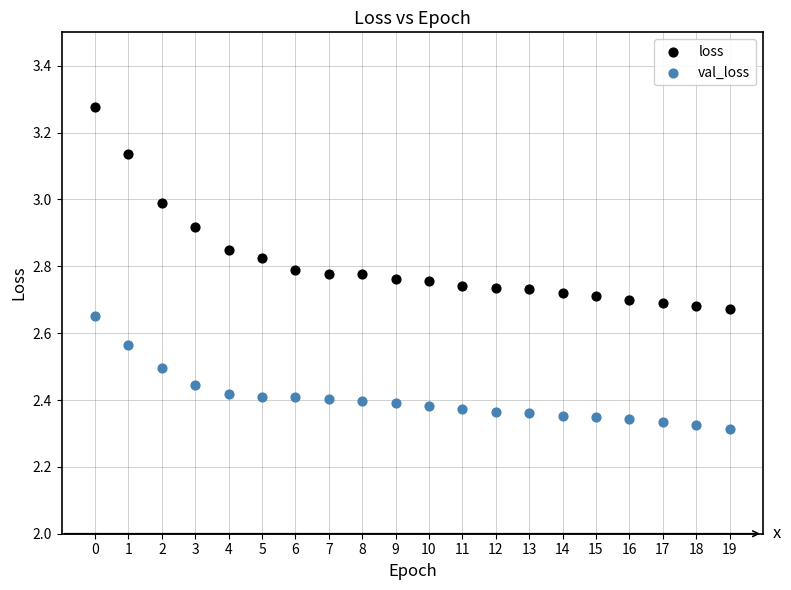

Which series reaches the maximum Y coordinate?

loss